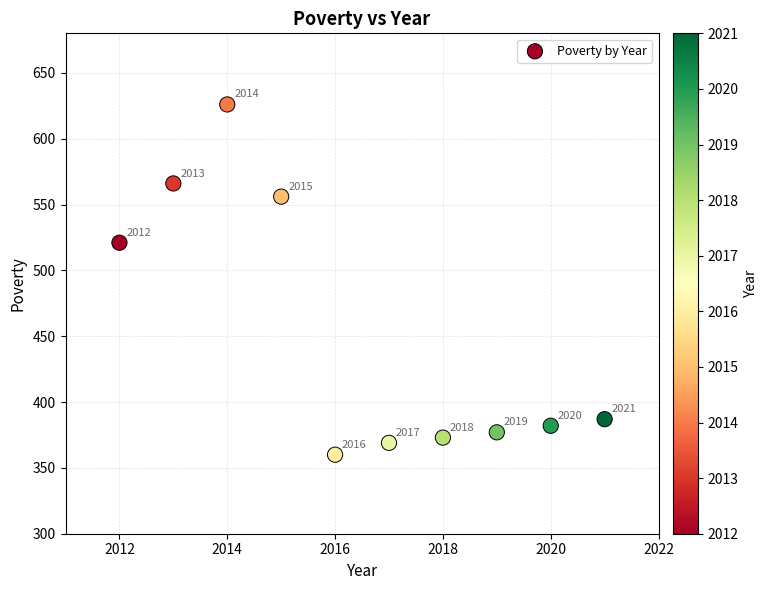

What is the range of X values (max minus min)?

9